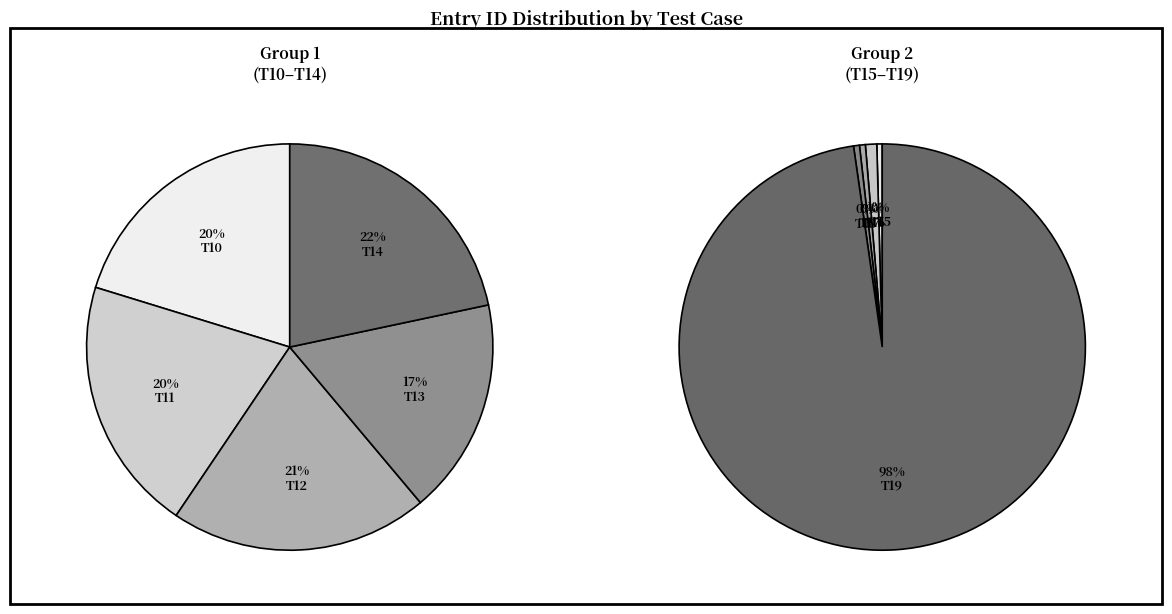

True or false: T13 accounts for 8% of the total.

False